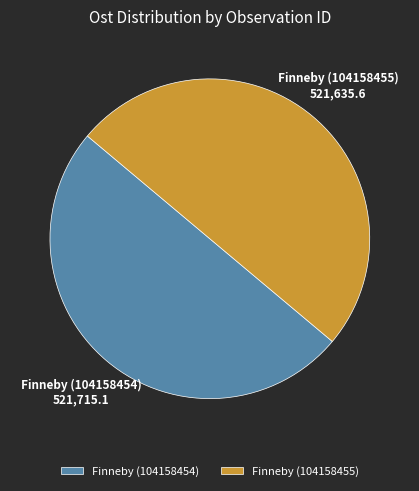

Count the number of slices in the pie.

2